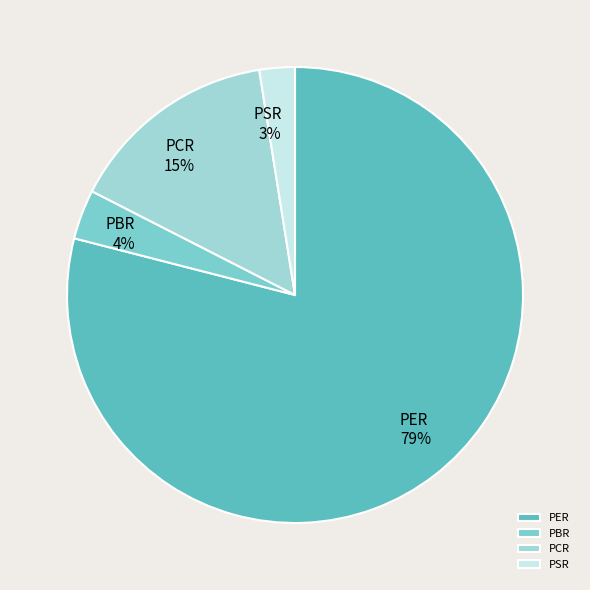

How many slices are in this pie chart?

4